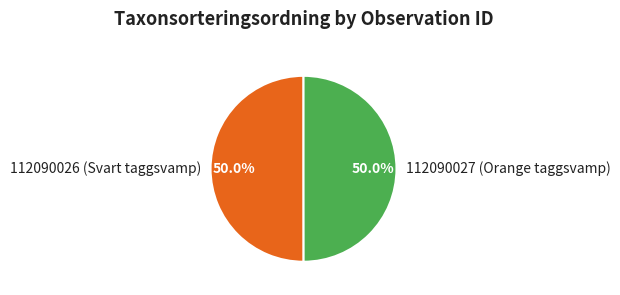

What portion of the pie excludes 112090027 (Orange taggsvamp)?

50.0%